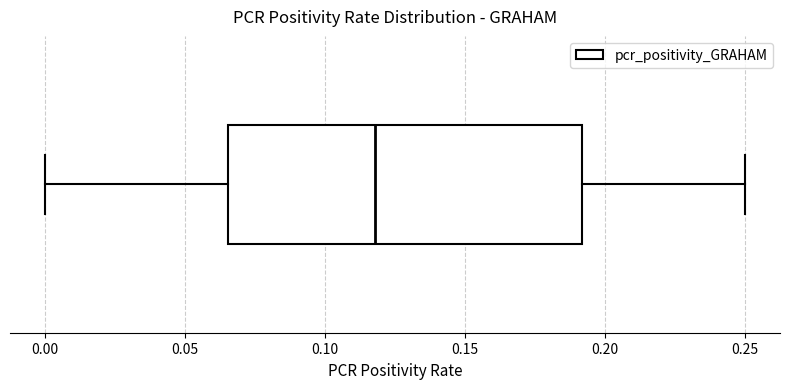

Read this box plot against the x-axis: the position of the median line, the range covered by the box, and the ends of both whiskers. The values are not printed on the chart, so give them approximately, as read against the axis.

median 0.120, box 0.065 to 0.190, whiskers 0.000 to 0.250